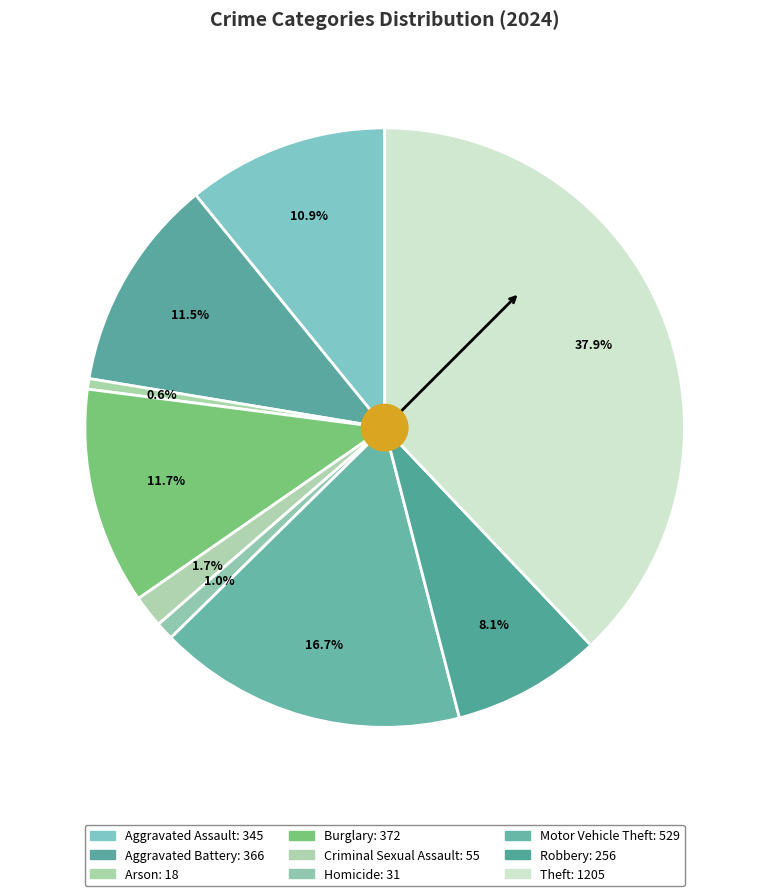

What is the total percentage of Criminal Sexual Assault and Homicide?

2.7%